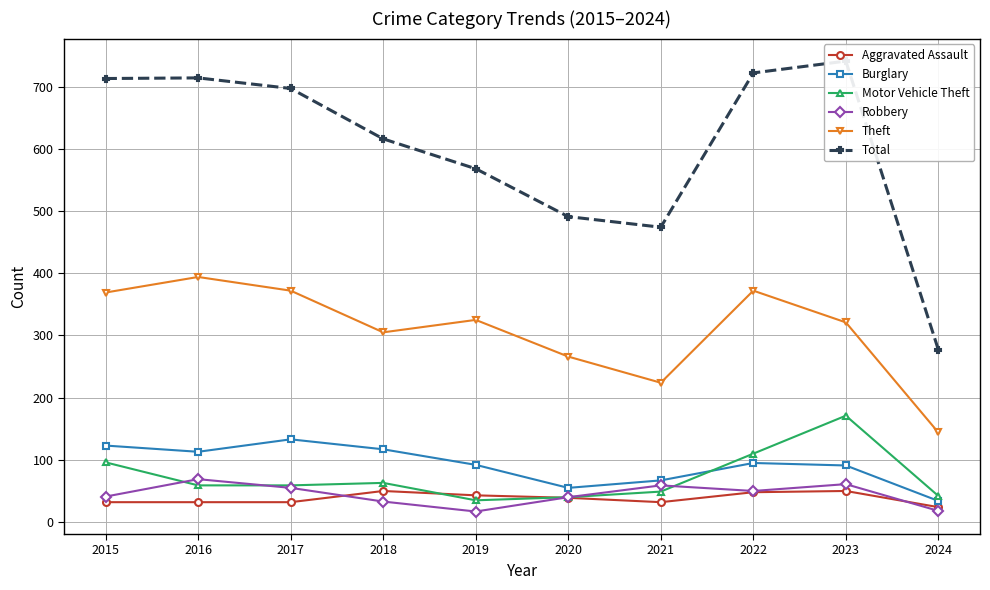

How many interior local valleys does the Theft series have?

2